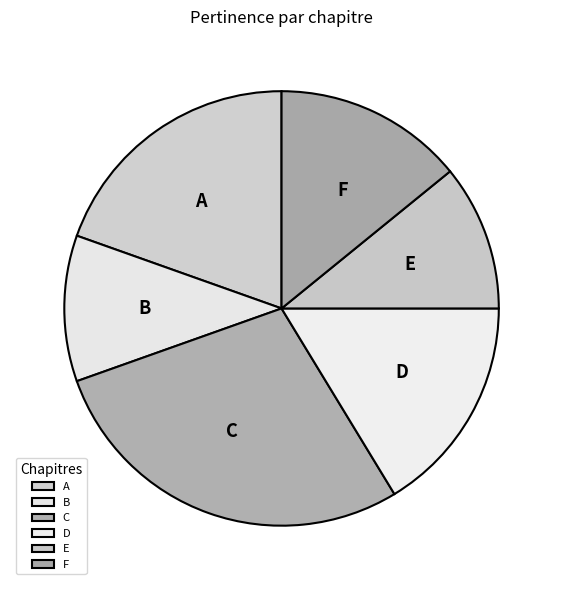

Is the sum of A and C greater than half?

No